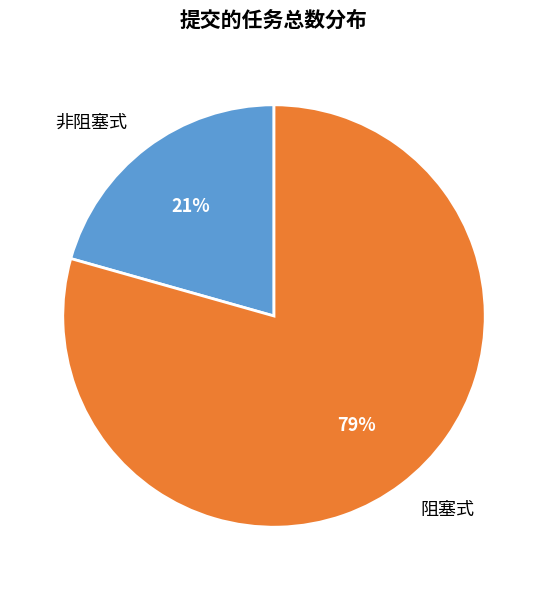

Combined, do 阻塞式 and 非阻塞式 account for over 50%?

Yes